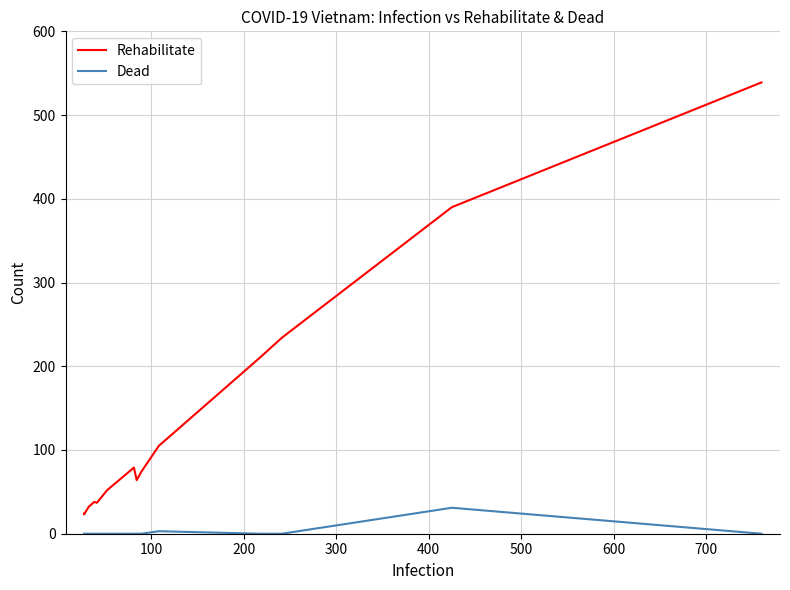

Between 200 and 300, which series saw the biggest shift?

Rehabilitate